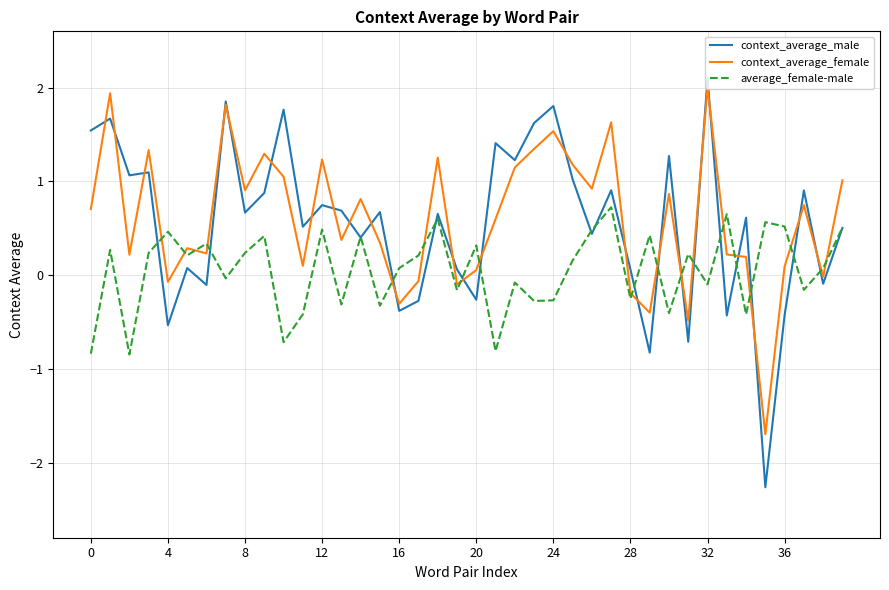

Which series ends up on top after the final intersection of average_female-male and context_average_female?

context_average_female